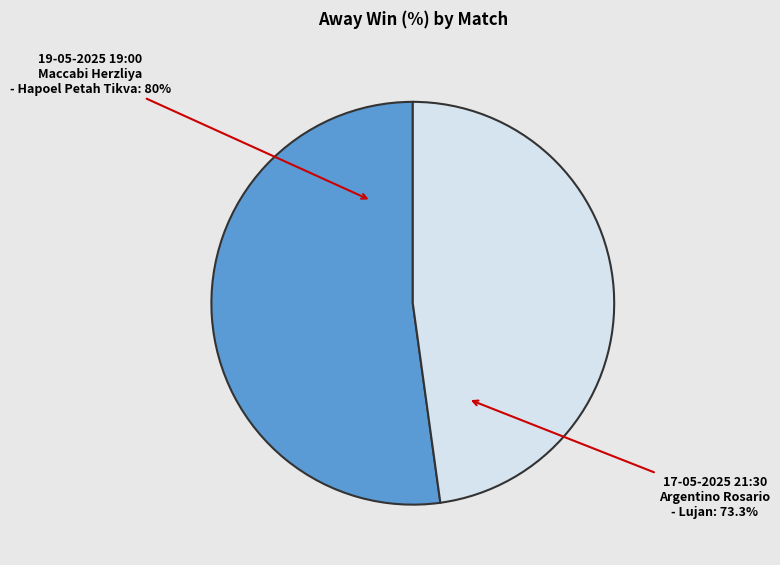

To the nearest percent, what percentage of the pie is 19-05-2025 19:00
Maccabi Herzliya - Hapoel Petah Tikva?

52%